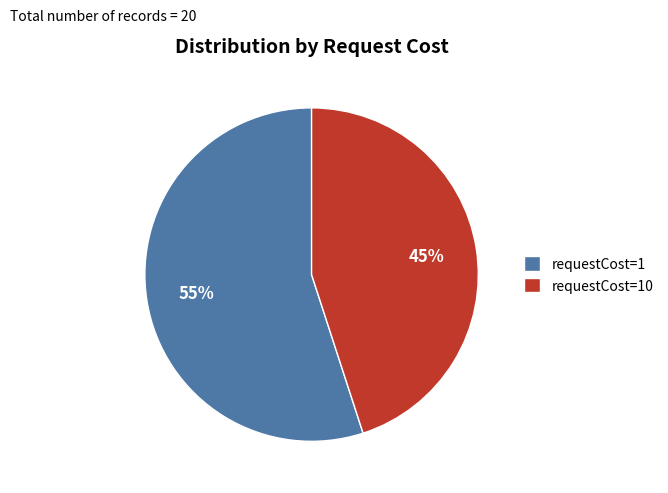

To the nearest percent, what is the difference between the requestCost=1 and requestCost=10 slice percentages?

10%